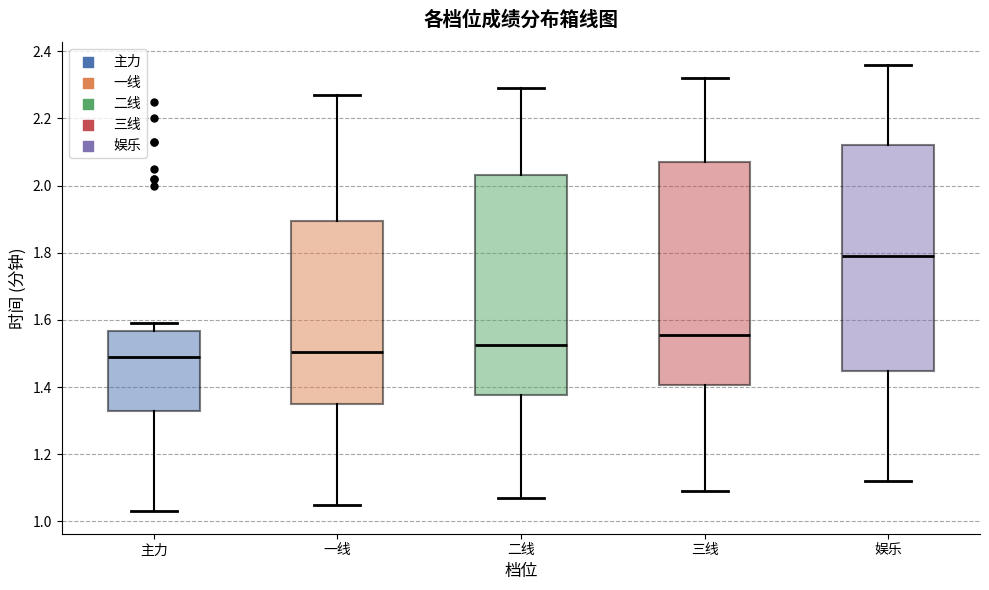

Where is the lower edge of the box for 娱乐 on the y-axis? The values are not printed on the chart, so give them approximately, as read against the axis.

1.44